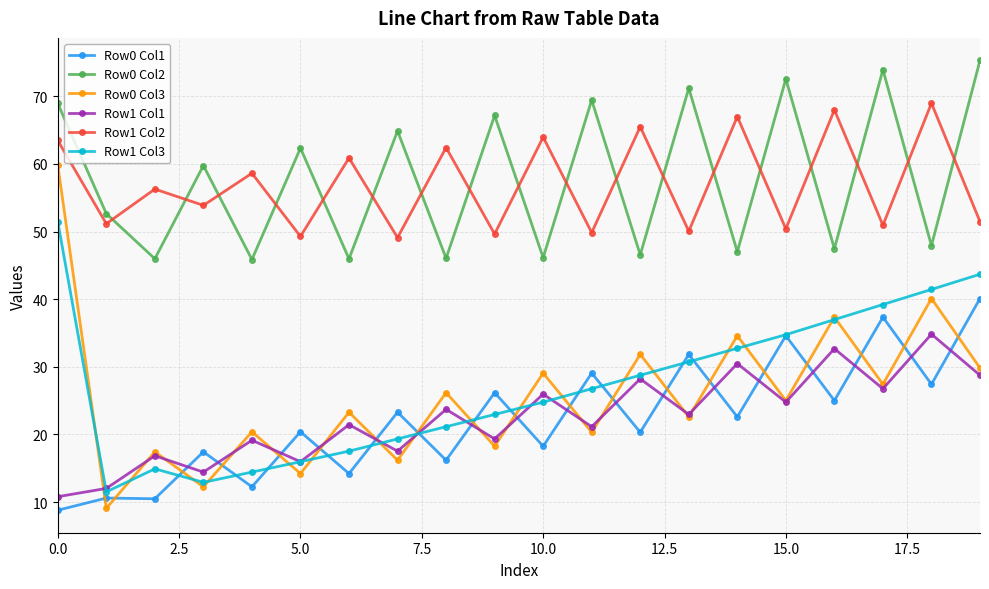

How many lines are shown in the chart?

6